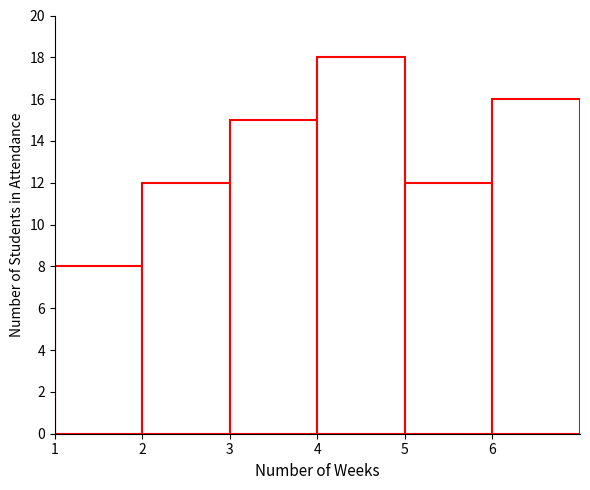

Reading left to right, what are all the values shown in this chart?

8	12	15	18	12	16